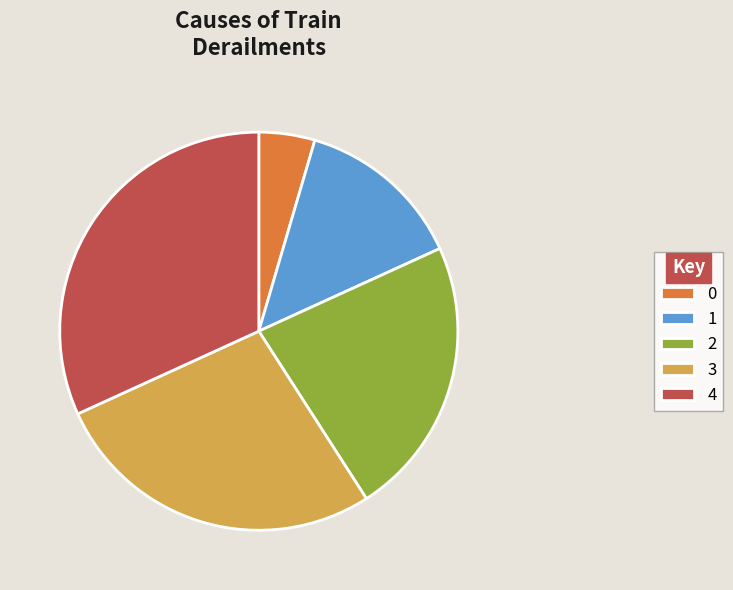

Does 0 represent more than half of the total?

No